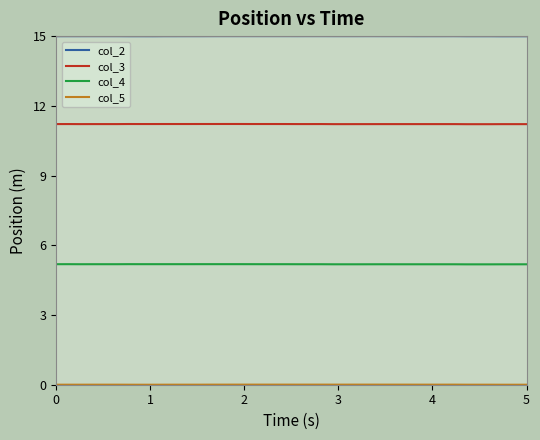

True or false: col_3 and col_4 intersect in this chart.

False